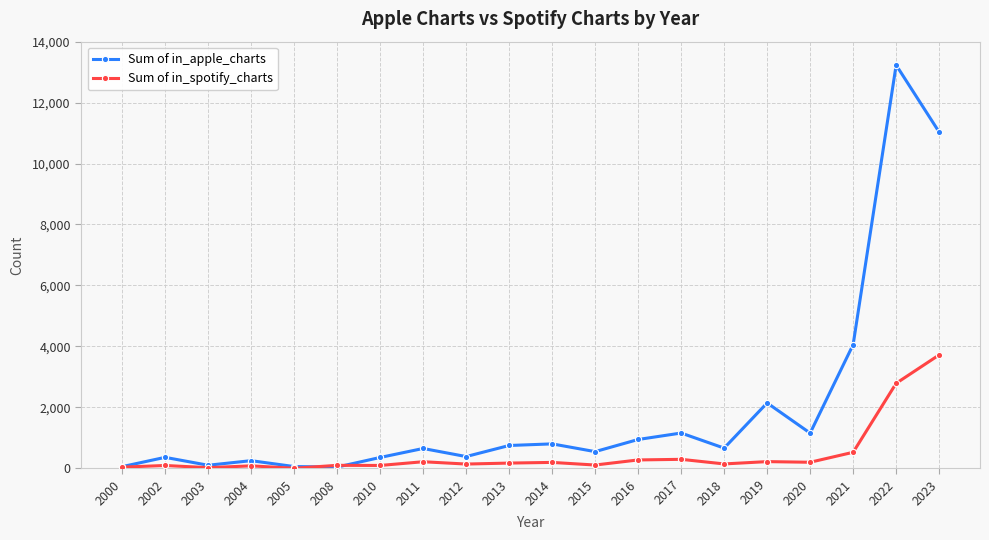

What is the difference between the Sum of in_spotify_charts values at 2018 and 2013?

28